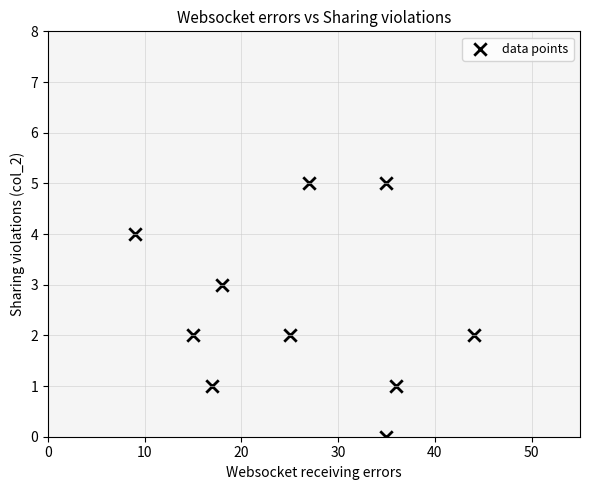

What is the average X value?

26